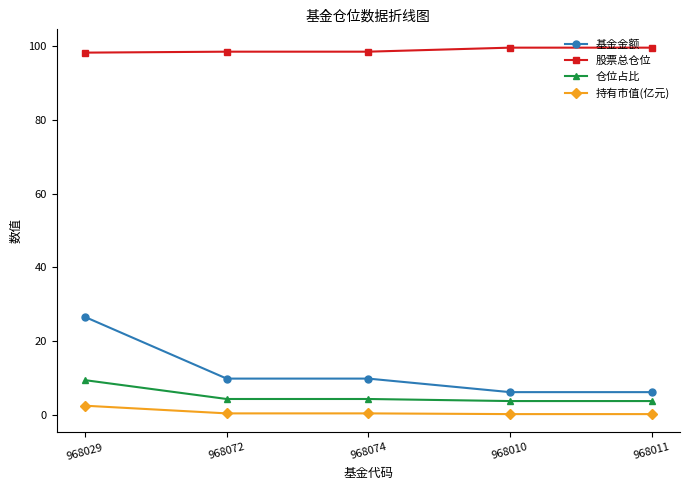

Does the chart display data point markers on the line(s)?

Yes